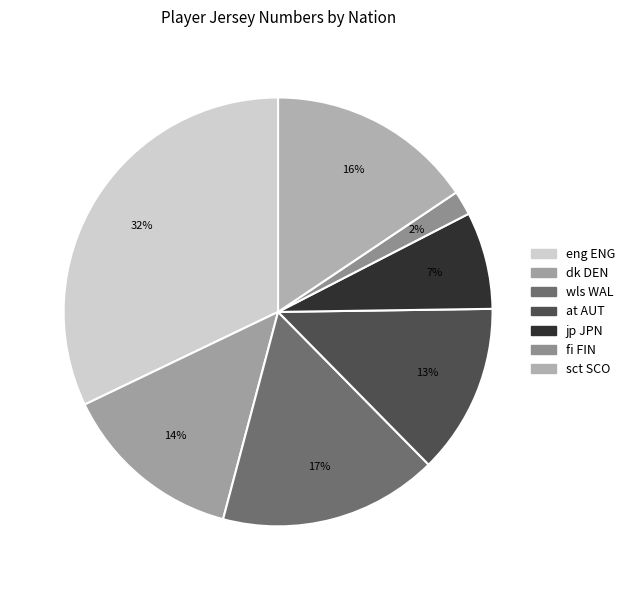

Approximately how many times larger is the value at dk DEN compared to fi FIN?

7.5